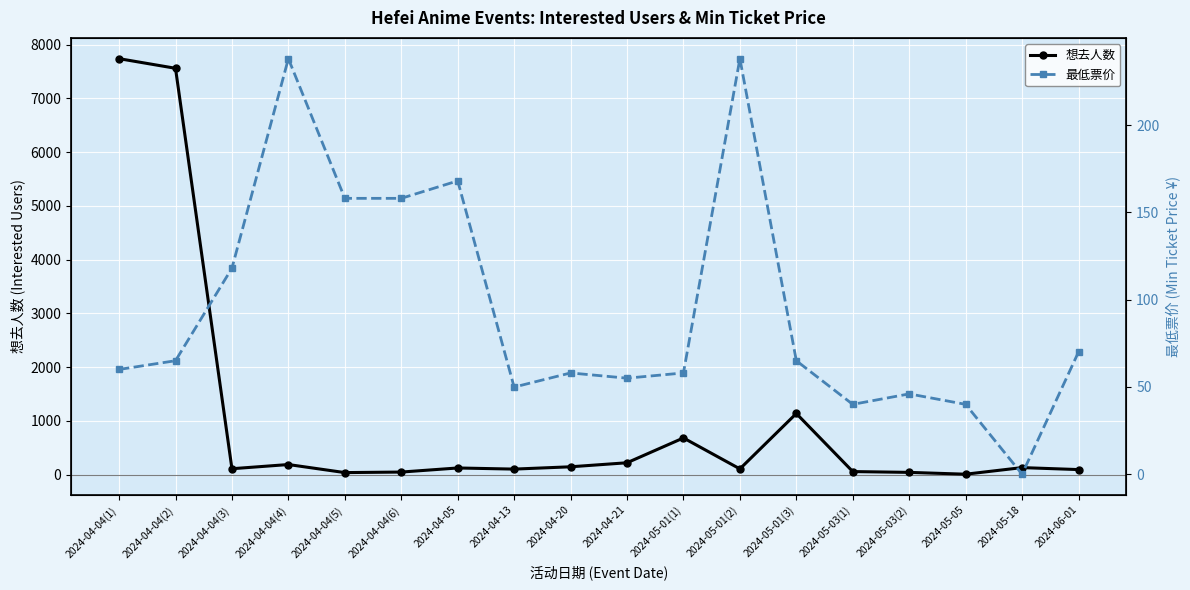

Rank the categories by 想去人数 value from lowest to highest.

2024-05-05, 2024-04-04(5), 2024-05-03(2), 2024-04-04(6), 2024-05-03(1), 2024-06-01, 2024-04-13, 2024-05-01(2), 2024-04-04(3), 2024-04-05, 2024-05-18, 2024-04-20, 2024-04-04(4), 2024-04-21, 2024-05-01(1), 2024-05-01(3), 2024-04-04(2), 2024-04-04(1)